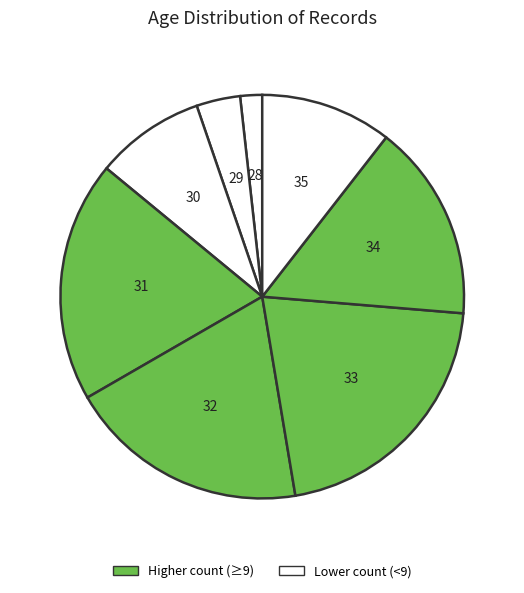

How many slices are in this pie chart?

8